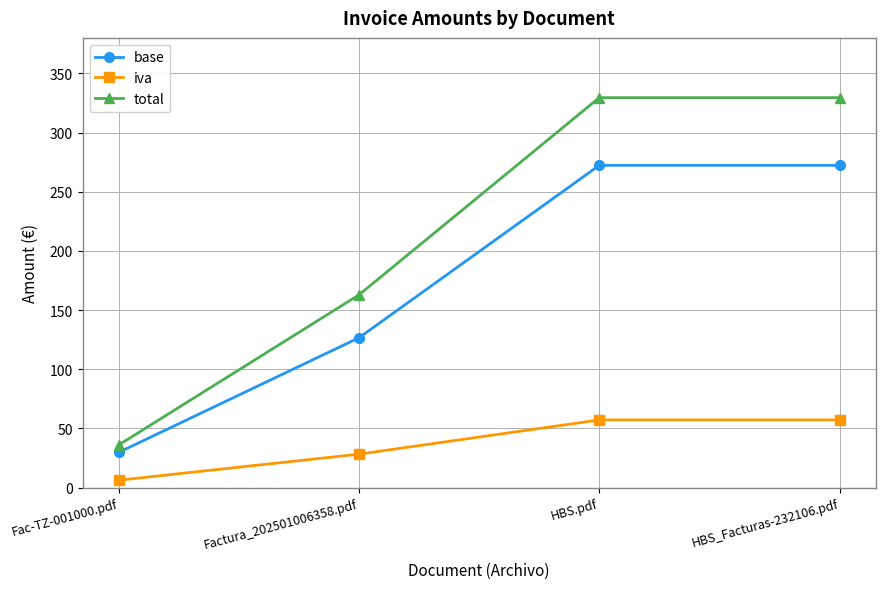

What is the sum of the base values at Fac-TZ-001000.pdf and HBS_Facturas-232106.pdf?

302.1